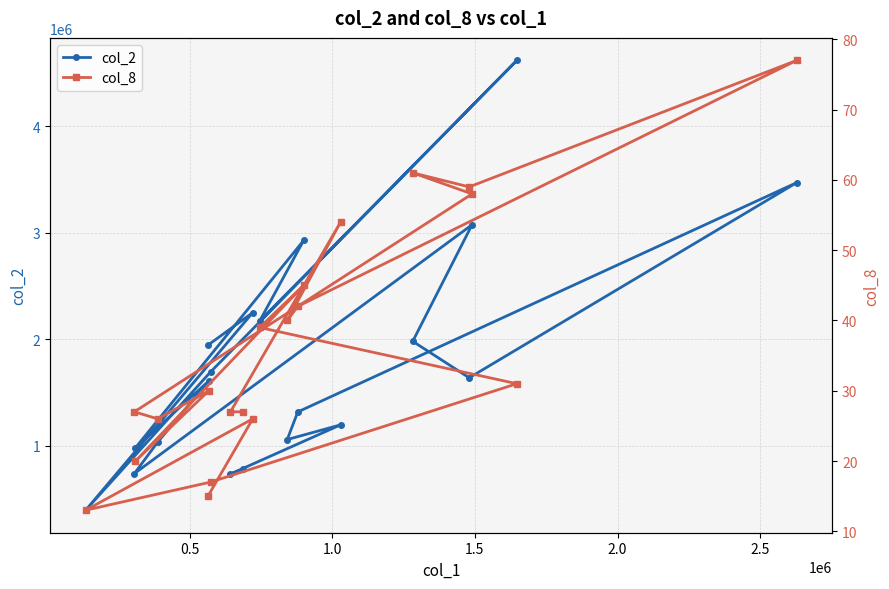

How many interior local peaks does the col_2 series have?

7